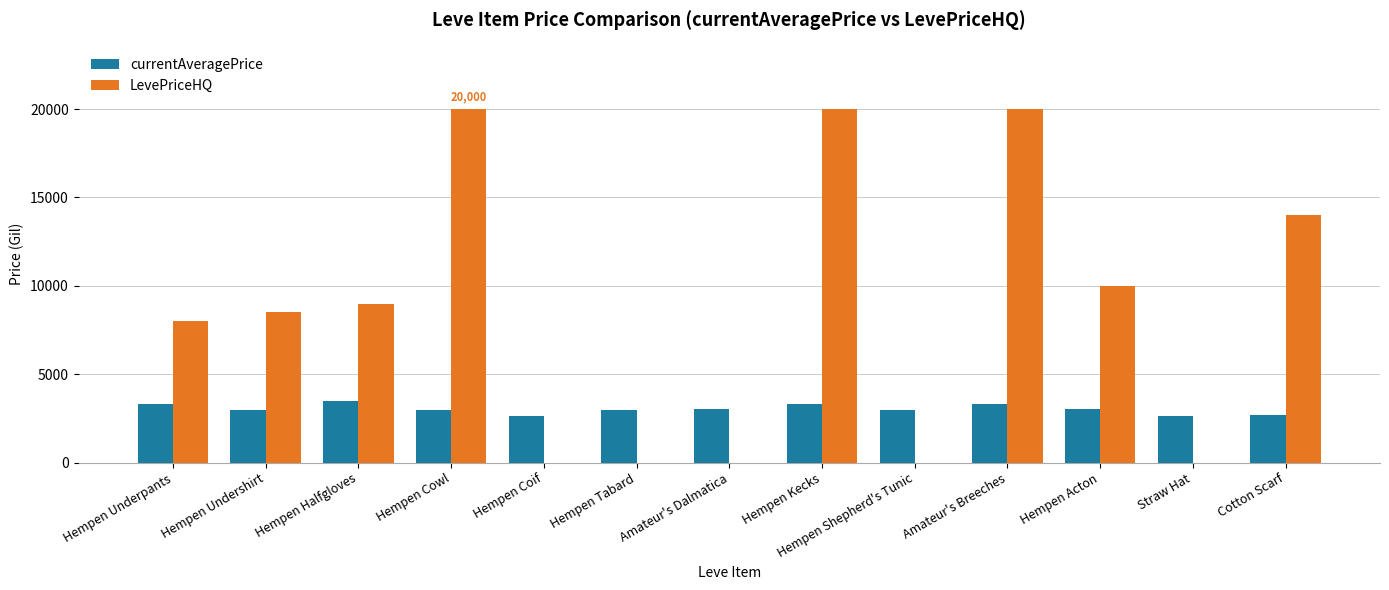

Which series has the largest total across all categories?

LevePriceHQ